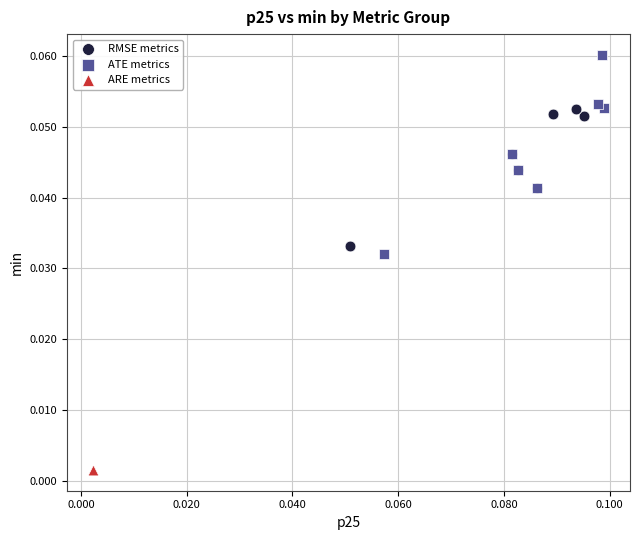

What are all the series names shown in the legend?

RMSE metrics, ATE metrics, ARE metrics